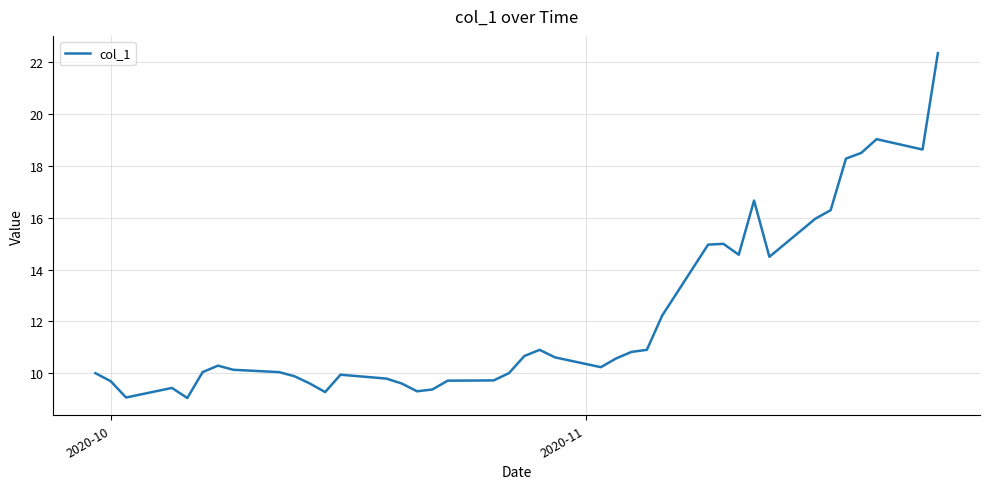

What is the difference between the maximum and minimum values?

13.3